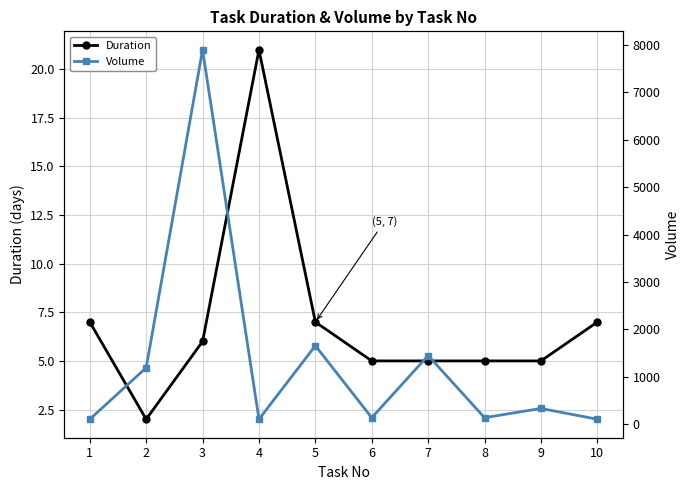

Reading left to right, transcribe all the data shown in this chart.

Duration: 7	2	6	21	7	5	5	5	5	7
Volume: 100	1188	7900	100	1653	133	1445	133	328	100